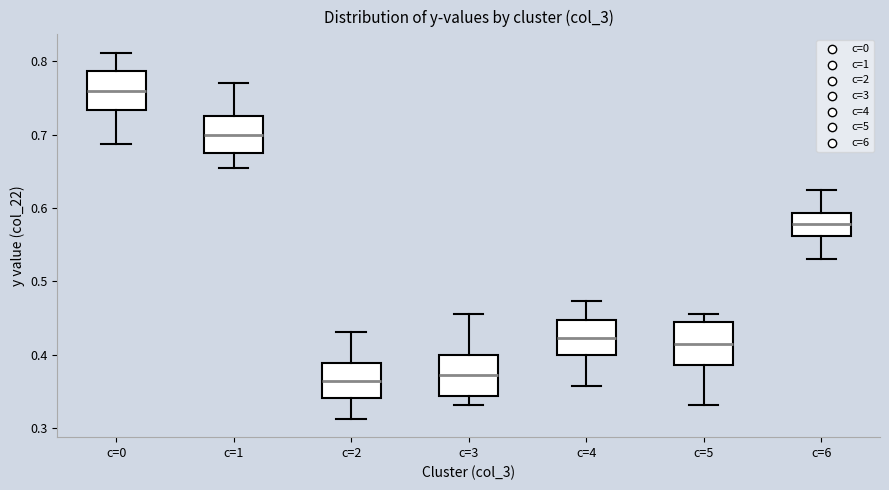

Which box's median line is the highest?

c=0